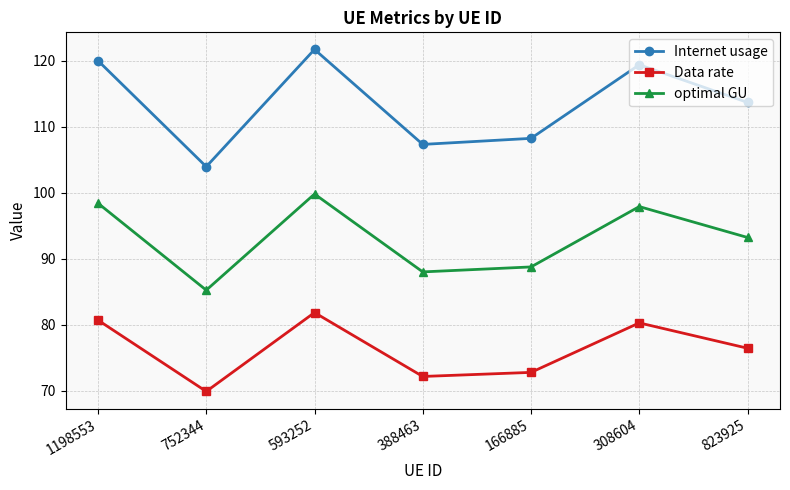

At how many categories does at least one series exceed 101?

7